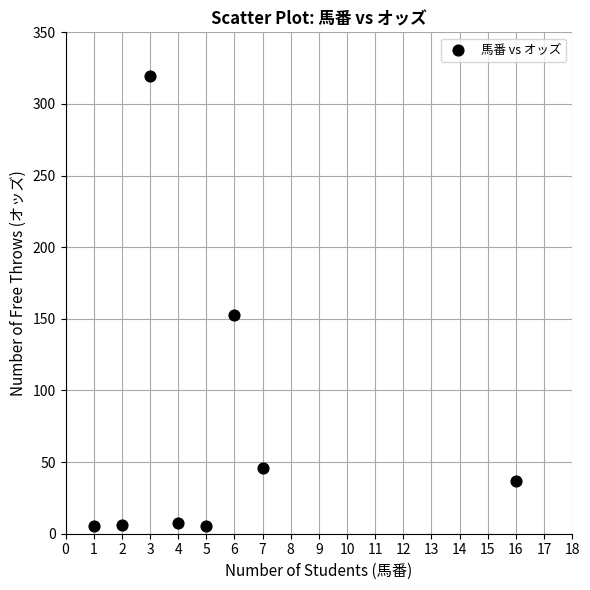

What Y value in the scatter plot is closest to 162?

152.4